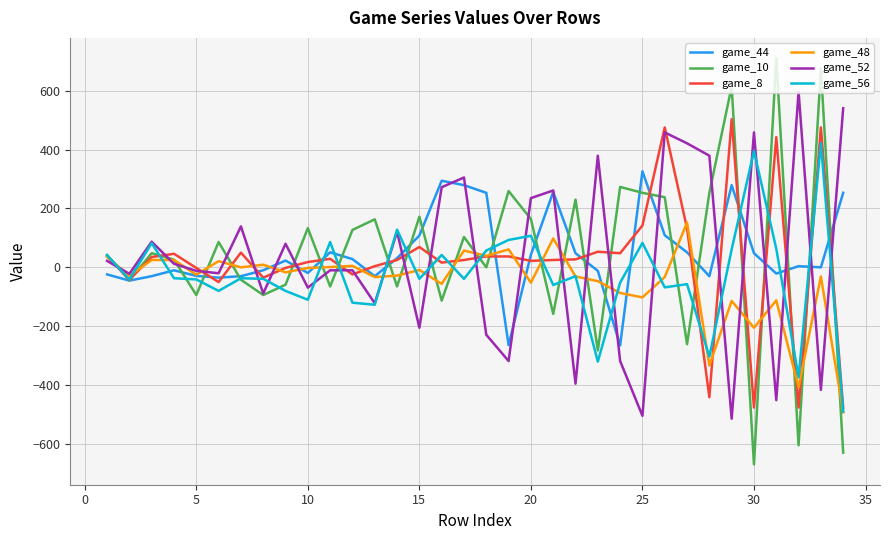

True or false: game_48 and game_8 intersect in this chart.

True